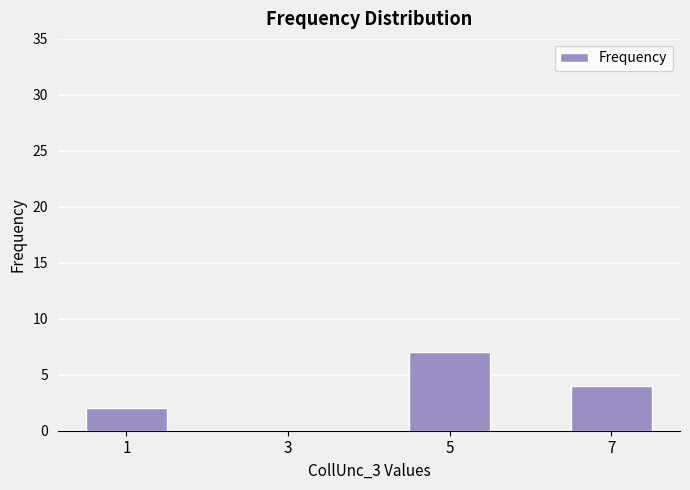

Which label corresponds to the largest value in the chart?

5